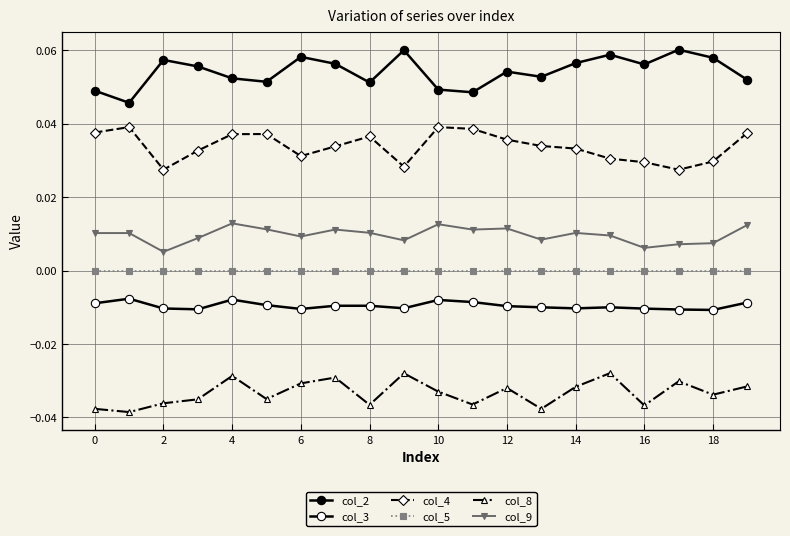

List the series in order of their peak value, lowest first.

col_8, col_3, col_5, col_9, col_4, col_2